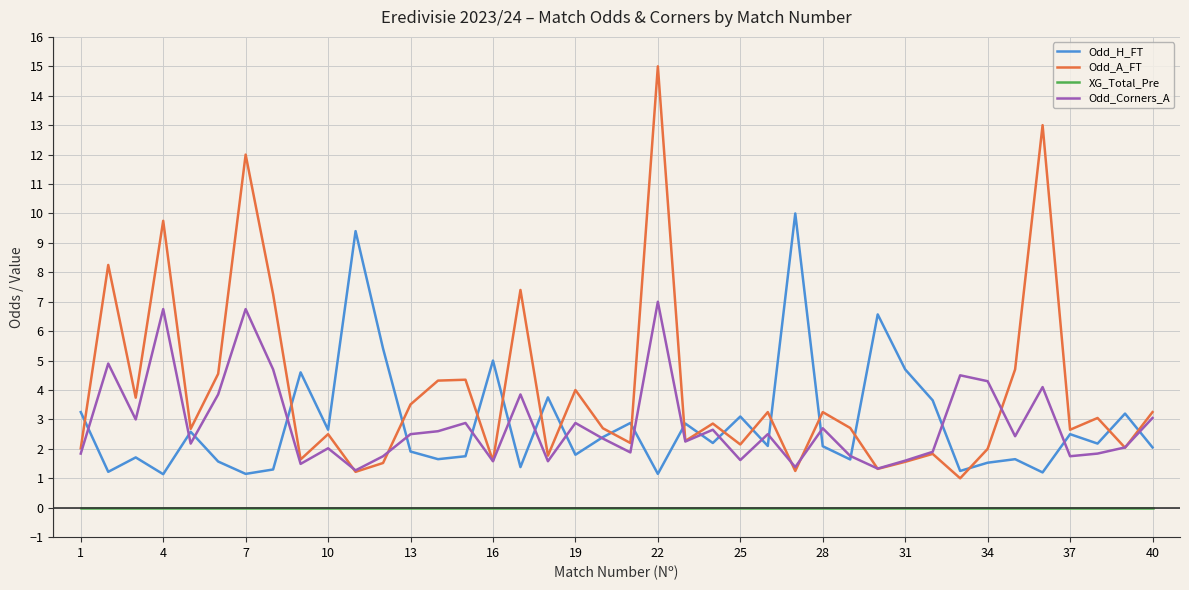

List the series in order of their peak value, highest first.

Odd_A_FT, Odd_H_FT, Odd_Corners_A, XG_Total_Pre